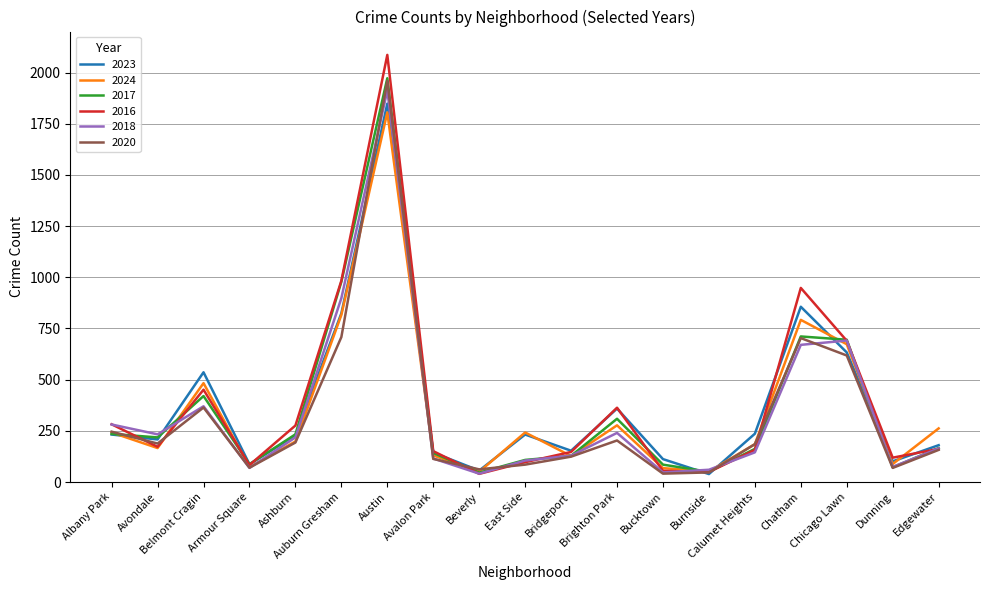

What is the sum of the 2016 values at Auburn Gresham and Avalon Park?

1134